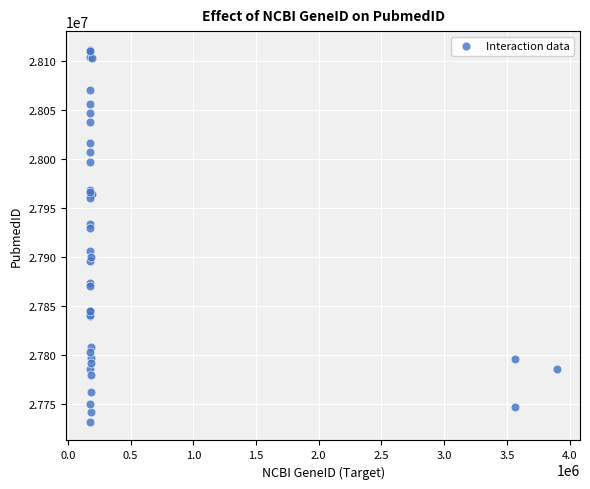

What Y value in the scatter plot is closest to 27922122?

27929717.8